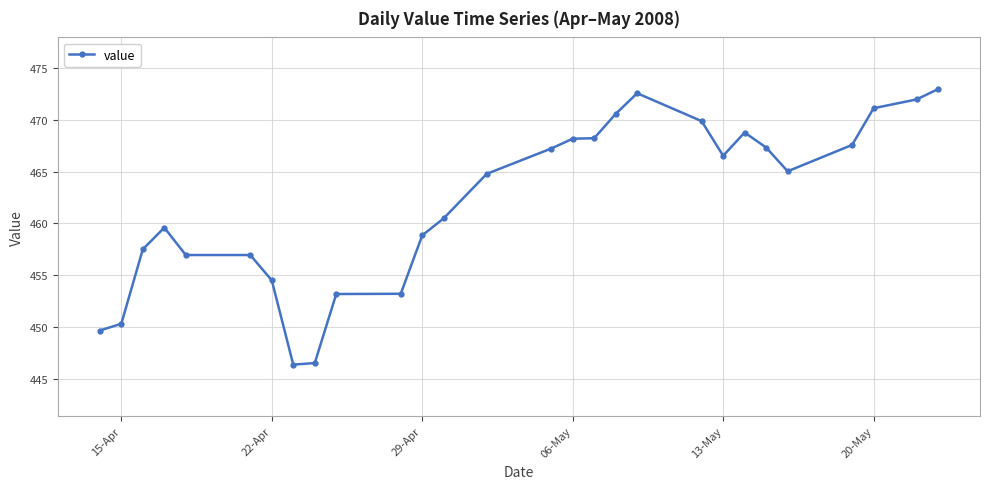

True or false: there are more than 1 points higher than both neighbors.

True